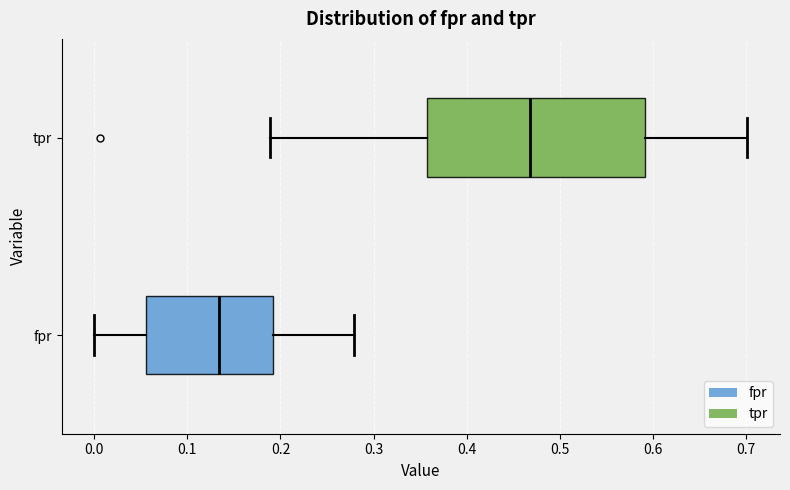

Reading bottom to top, transcribe this box plot: for each box, give where its median line is, the range the box spans, and where its two whiskers end, as read against the x-axis. The values are not printed on the chart, so give them approximately, as read against the axis.

fpr: median 0.13, box 0.06 to 0.19, whiskers 0.00 to 0.28
tpr: median 0.47, box 0.36 to 0.59, whiskers 0.19 to 0.70